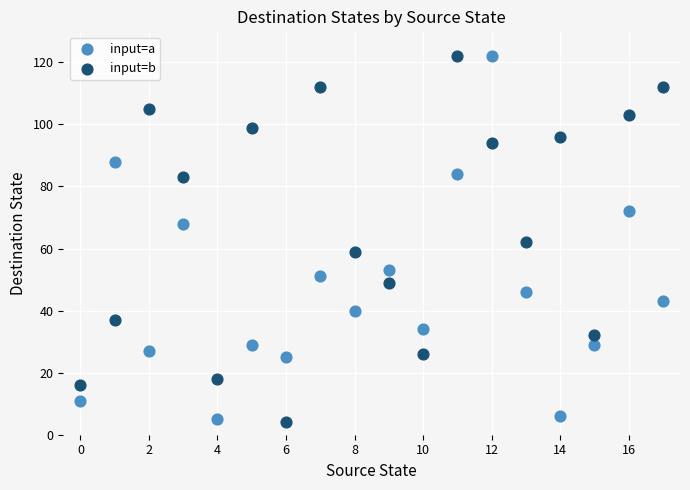

Across all data points, what is the range of Y values (max minus min)?

118